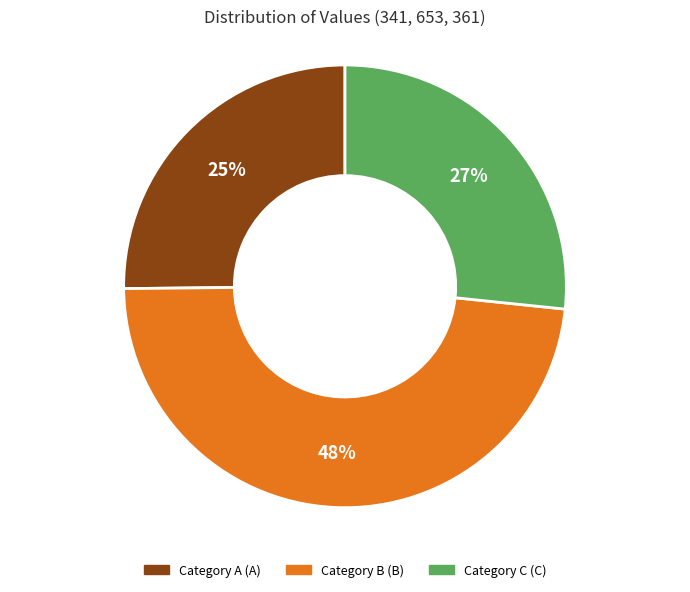

Does any single category account for the majority?

No